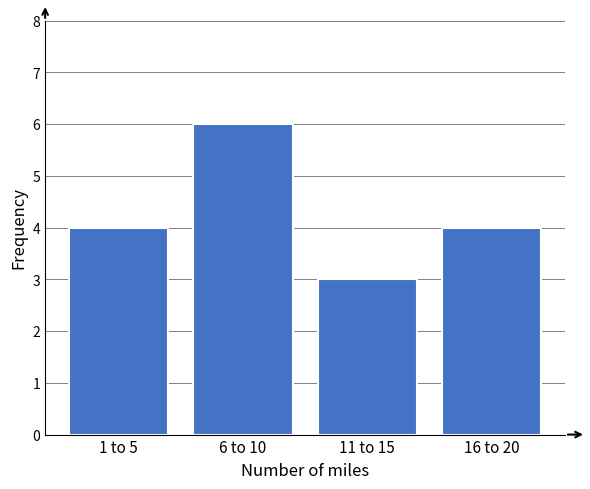

Reading left to right, list all the values displayed in this chart.

4	6	3	4